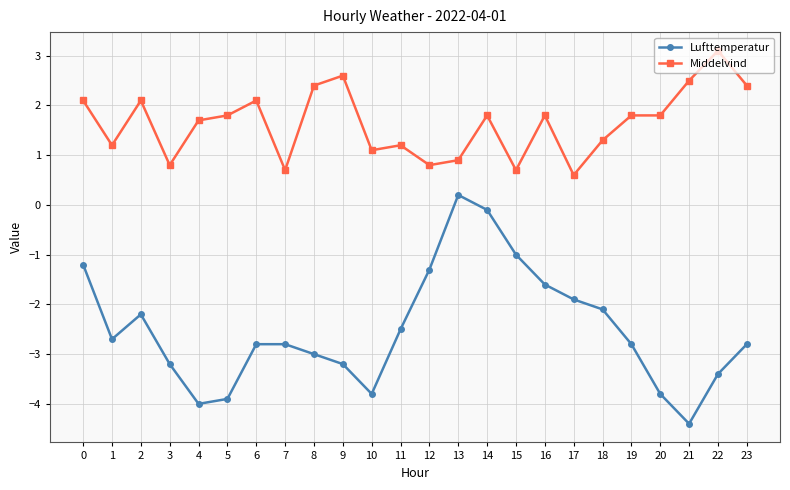

How many distinct data groups are displayed?

2